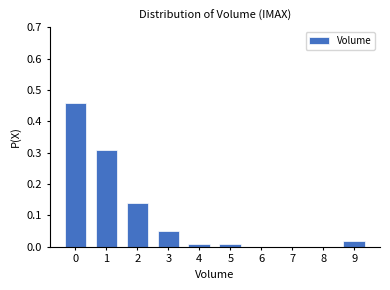

Is it true that the value at 8 is -0.2?

False